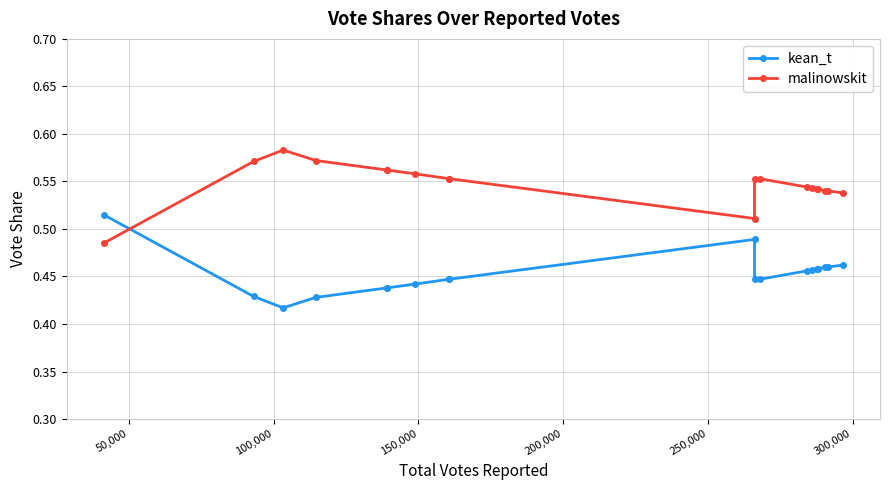

True or false: kean_t has a value of 0.4 at 11.

True